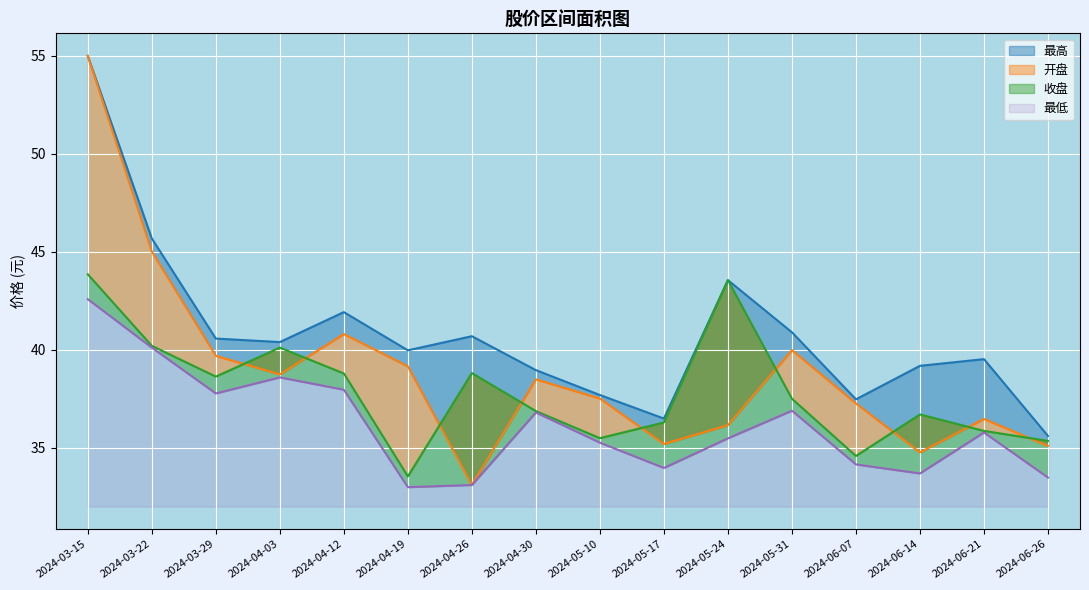

At 2024-03-15, list the series in order from largest to smallest.

最高, 开盘, 收盘, 最低